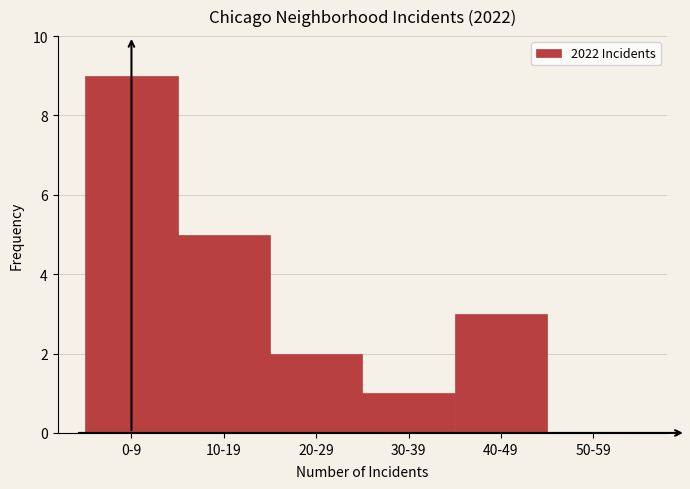

Reading left to right, what are all the values shown in this chart?

0-9=9	10-19=5	20-29=2	30-39=1	40-49=3	50-59=0